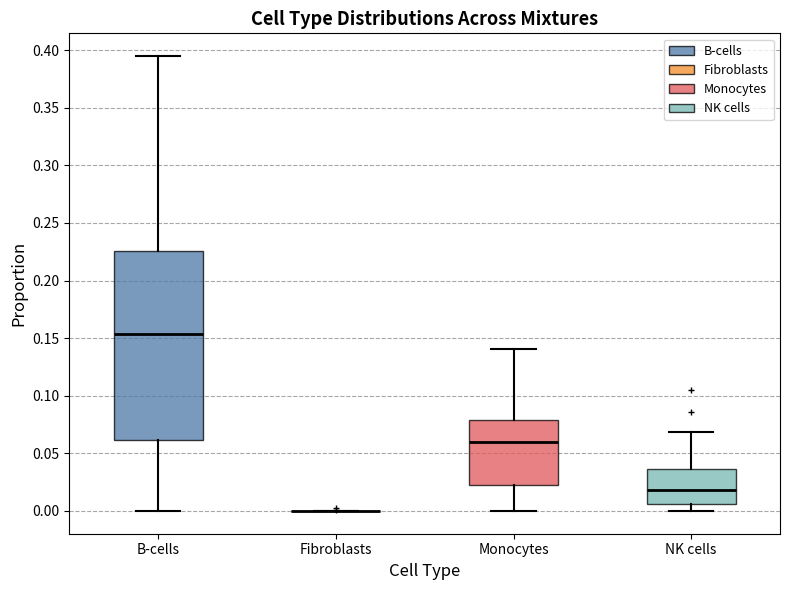

Reading left to right, transcribe this box plot: for each box, give where its median line is, the range the box spans, and where its two whiskers end, as read against the y-axis. The values are not printed on the chart, so give them approximately, as read against the axis.

B-cells: median 0.155, box 0.060 to 0.225, whiskers 0.000 to 0.395
Fibroblasts: box collapsed to a line at 0.000, whiskers 0.000 to 0.000
Monocytes: median 0.060, box 0.020 to 0.080, whiskers 0.000 to 0.140
NK cells: median 0.020, box 0.005 to 0.035, whiskers 0.000 to 0.070